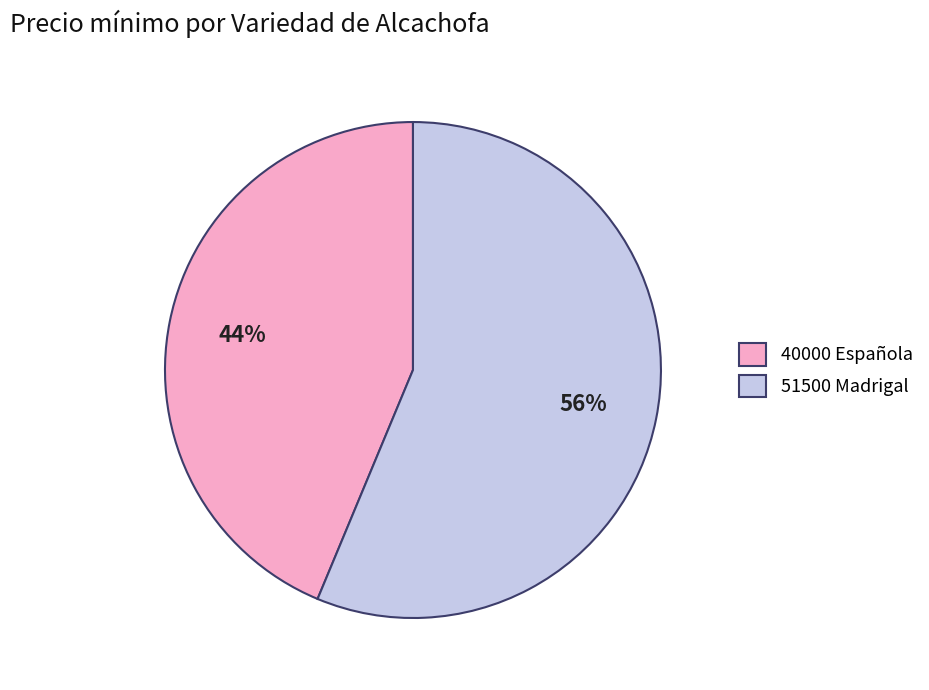

To the nearest percent, what is the average slice percentage?

50%